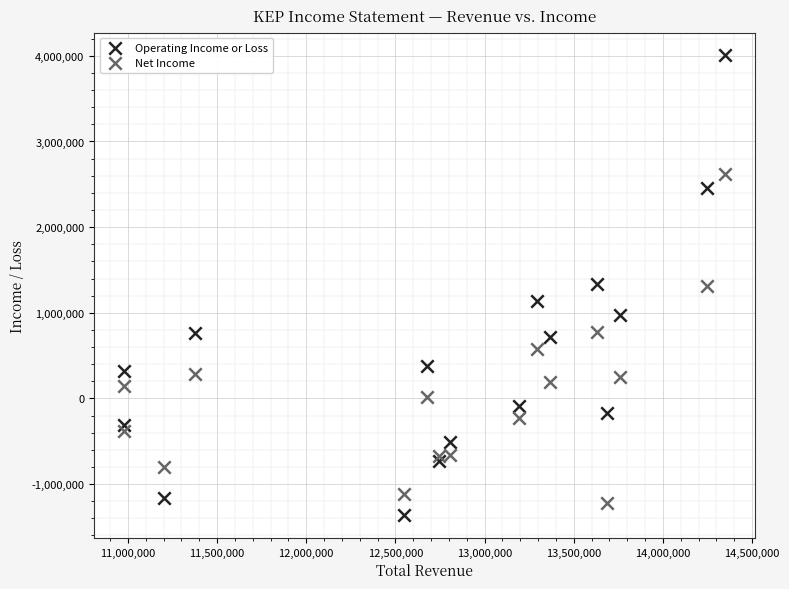

Which series has the widest spread of Y values?

Operating Income or Loss